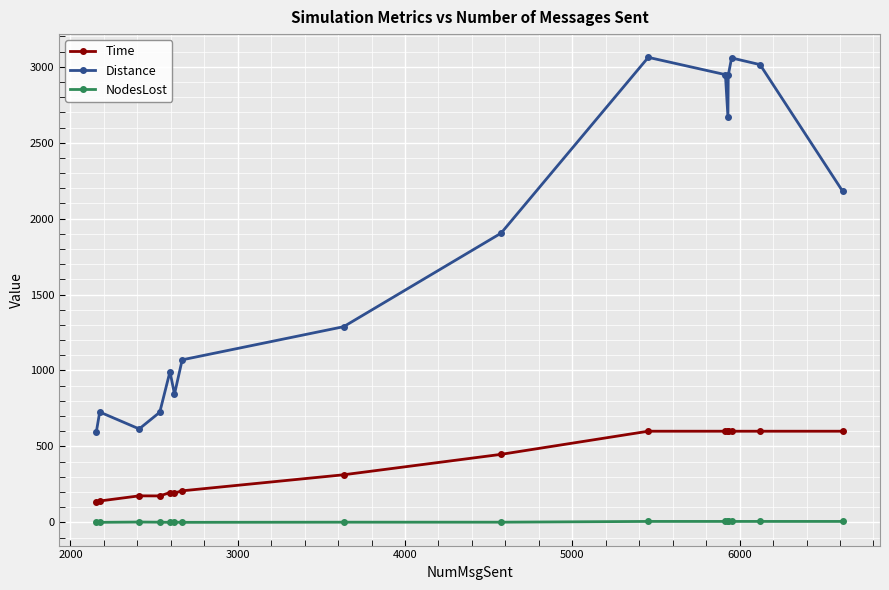

True or false: Distance and Time intersect in this chart.

False